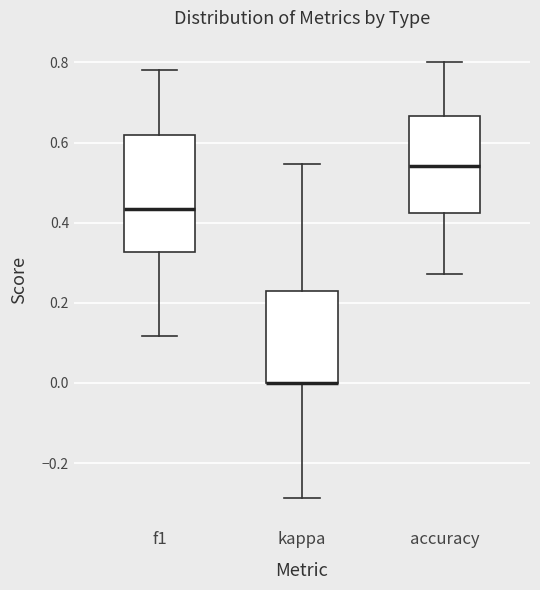

Which box is the tallest, from its lower edge to its upper edge?

f1